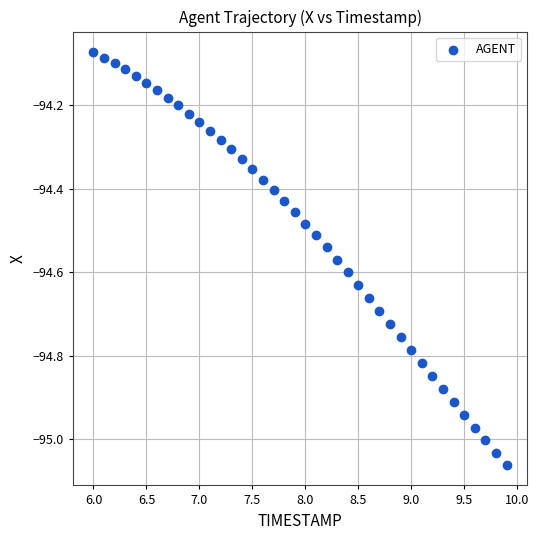

What is the range of X values (max minus min)?

3.9